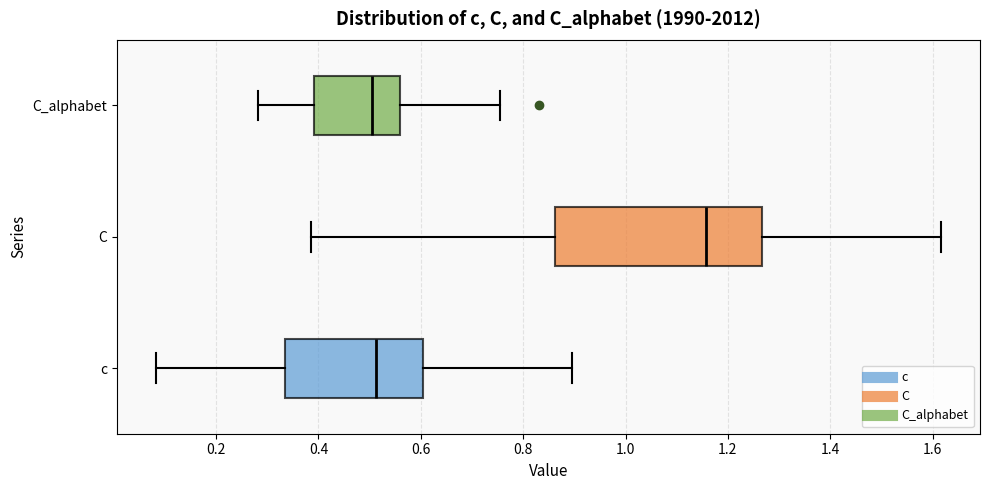

Where does the left whisker of the box for C end on the x-axis? The values are not printed on the chart, so give them approximately, as read against the axis.

0.38